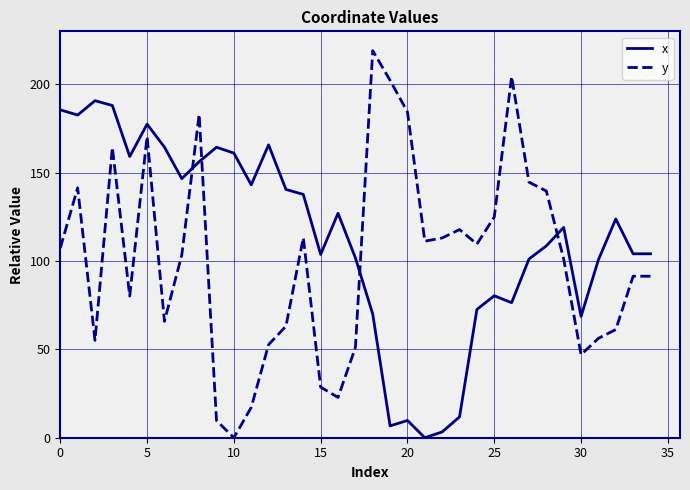

Which series has the largest range (max minus min)?

y